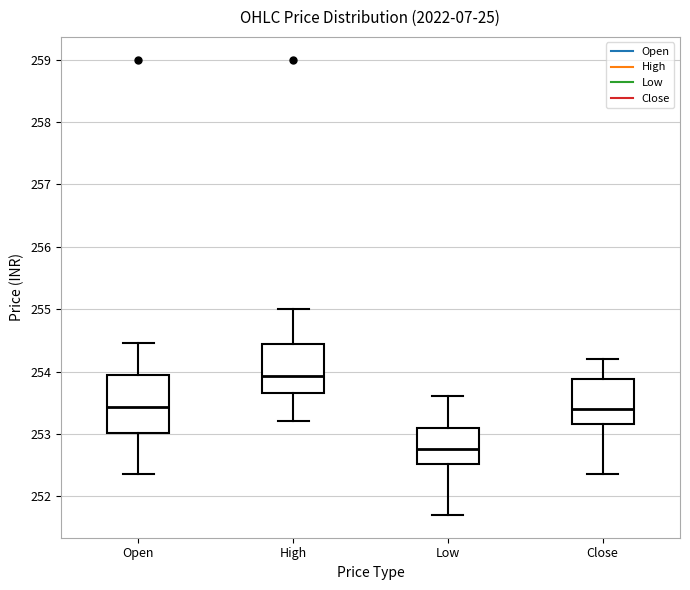

Which box's median line is the highest?

High